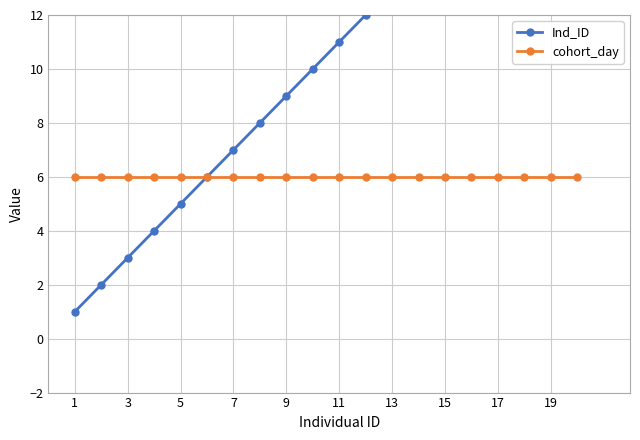

What is the lowest value of the Ind_ID series?

1